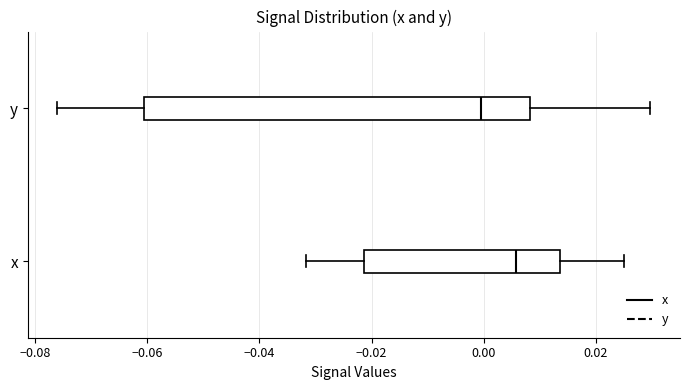

Which box is the widest, from its left edge to its right edge?

y